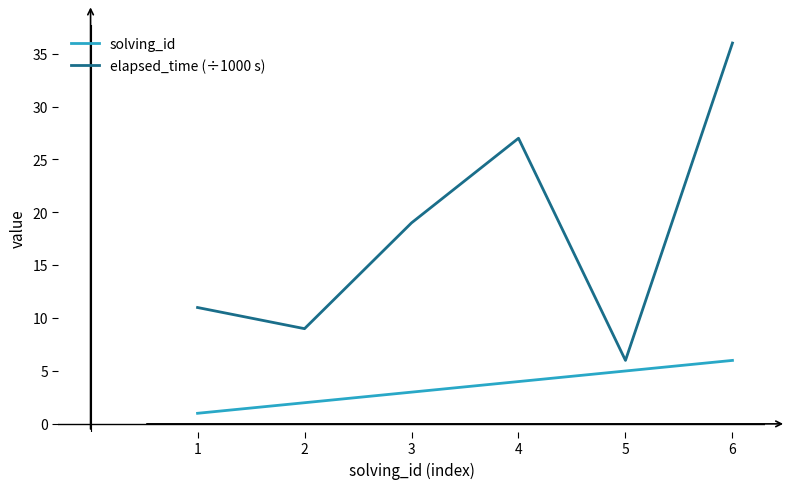

True or false: solving_id has a value of 6 at 6.

True